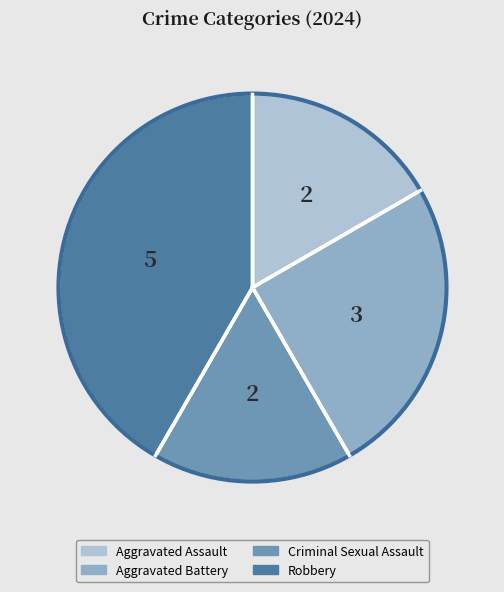

Combined, do Aggravated Assault and Criminal Sexual Assault account for over 50%?

No